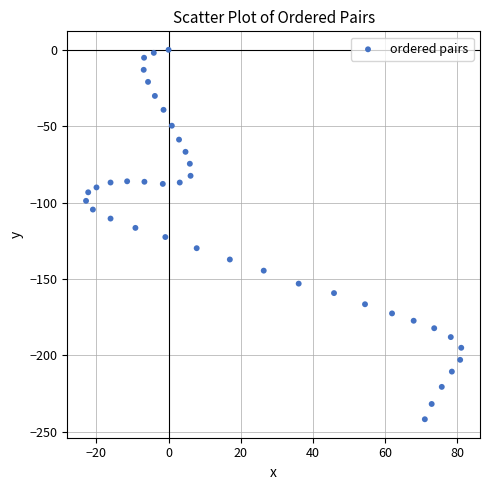

What is the range of Y values (max minus min)?

241.9